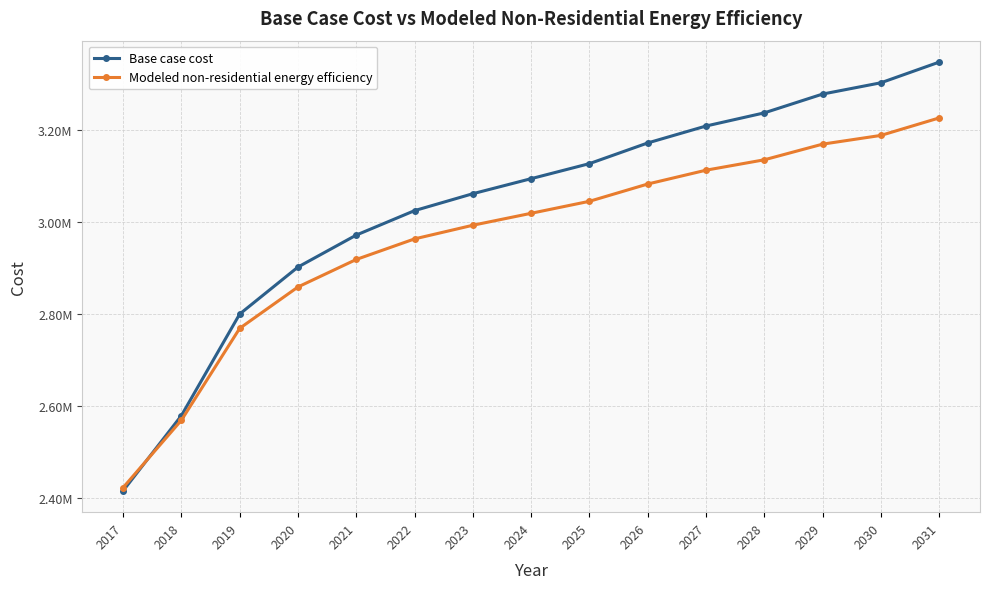

What are all the series names shown in the legend?

Base case cost, Modeled non-residential energy efficiency